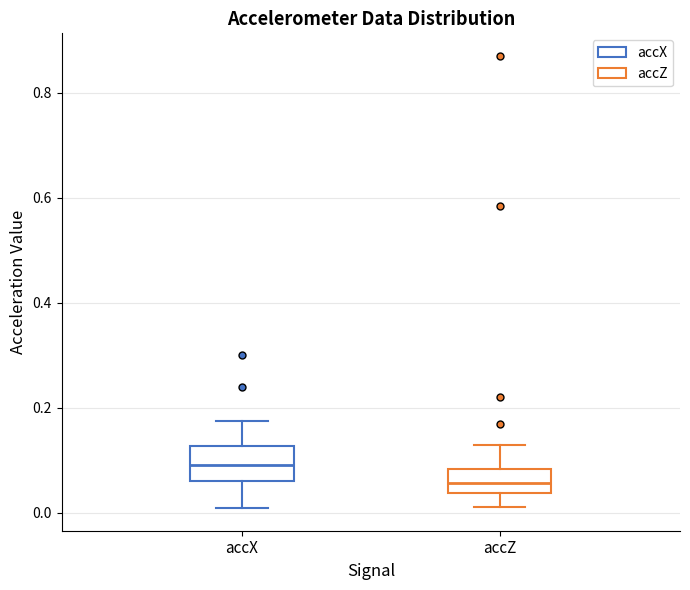

Which box's median line is the highest?

accX